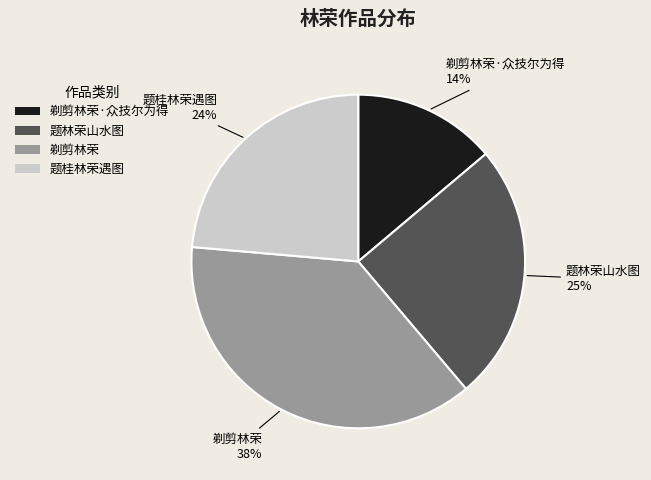

Does 剃剪林荣 represent more than half of the total?

No